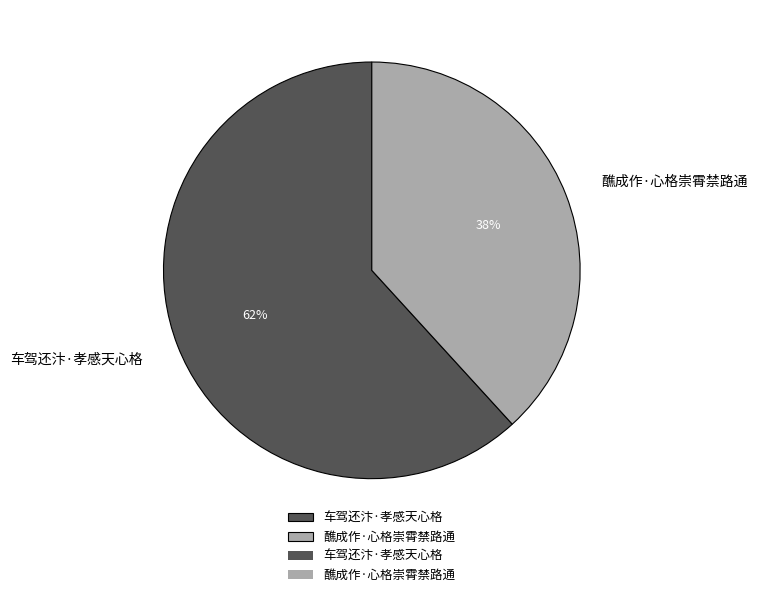

Rank the categories by value from lowest to highest.

醮成作·心格崇霄禁路通, 车驾还汴·孝感天心格